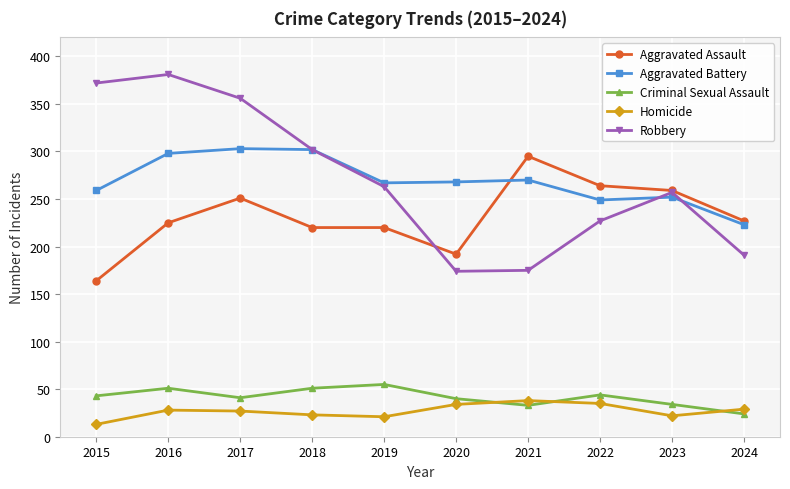

What is the difference between the Aggravated Assault values at 2015 and 2016?

61